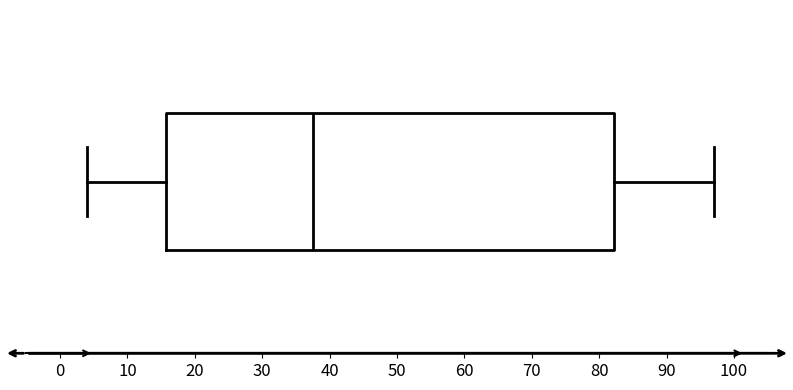

Where does the right whisker of the box end on the x-axis? The values are not printed on the chart, so give them approximately, as read against the axis.

97